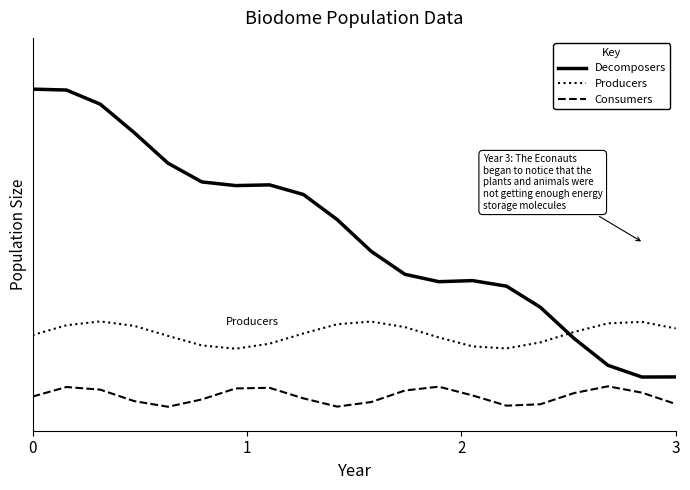

Which series ends up on top after the final intersection of Decomposers and Producers?

Producers